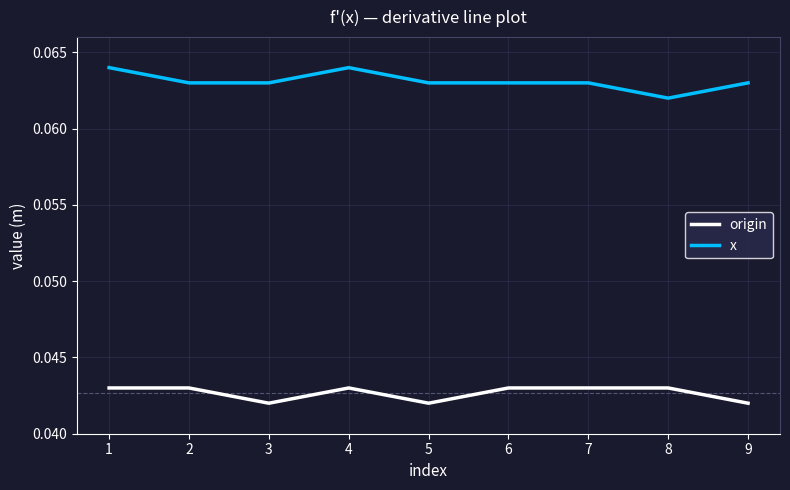

How many x values are between 0 and 1?

9